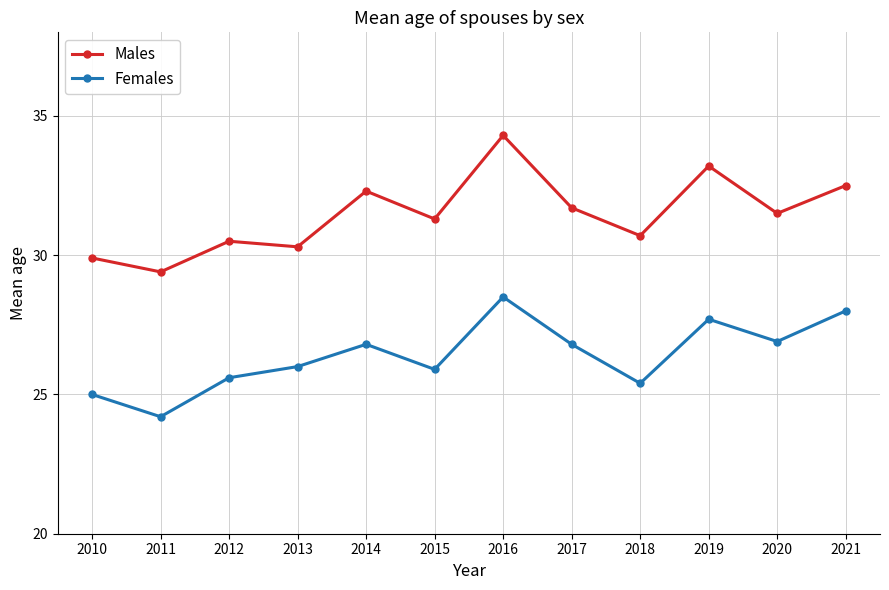

What is the average value of the Males series?

31.5